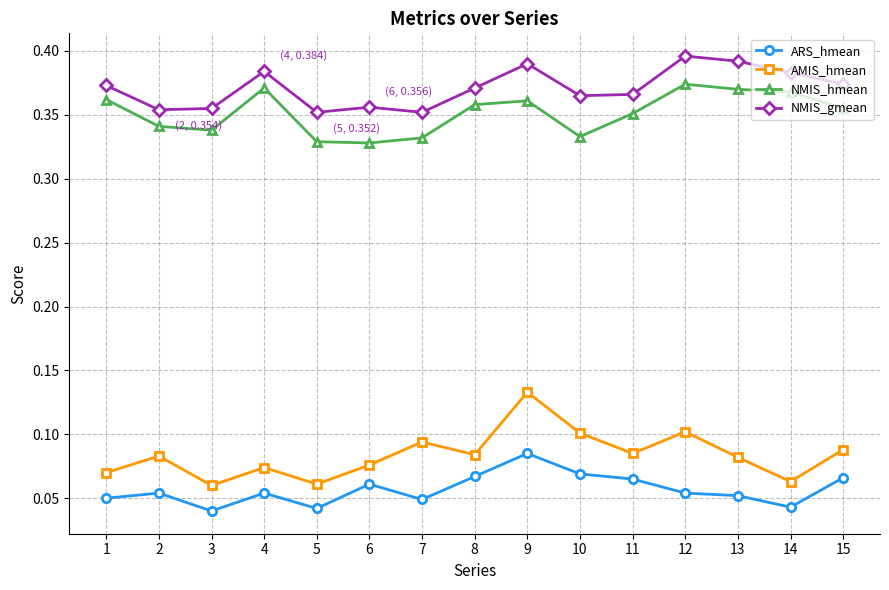

True or false: ARS_hmean and AMIS_hmean cross at least once.

False